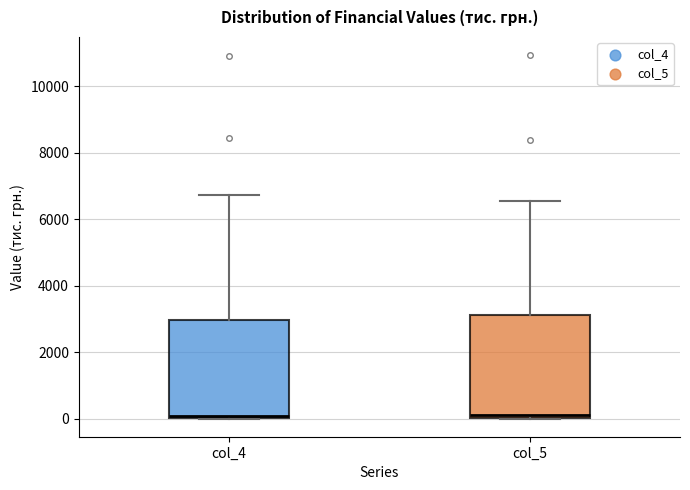

Reading left to right, read every box against the y-axis: the position of its median line, the range the box covers, and the ends of its whiskers. The values are not printed on the chart, so give them approximately, as read against the axis.

col_4: median 0 (just above the box's lower edge), box 0 to 3000, whiskers 0 to 6800
col_5: median 200, box 0 to 3200, whiskers 0 to 6600